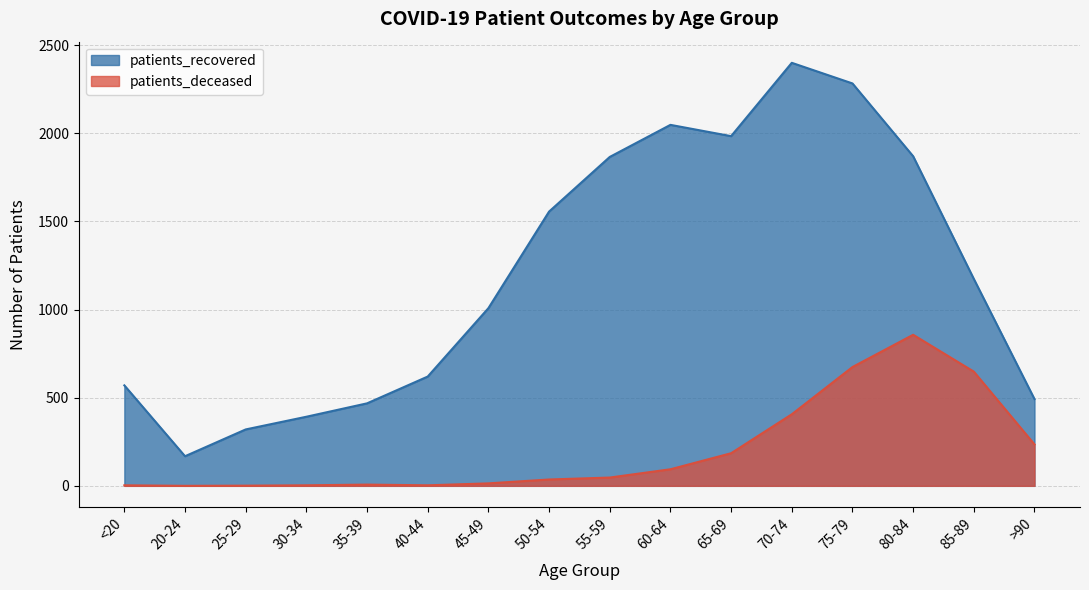

At which label does patients_deceased reach its minimum?

20-24